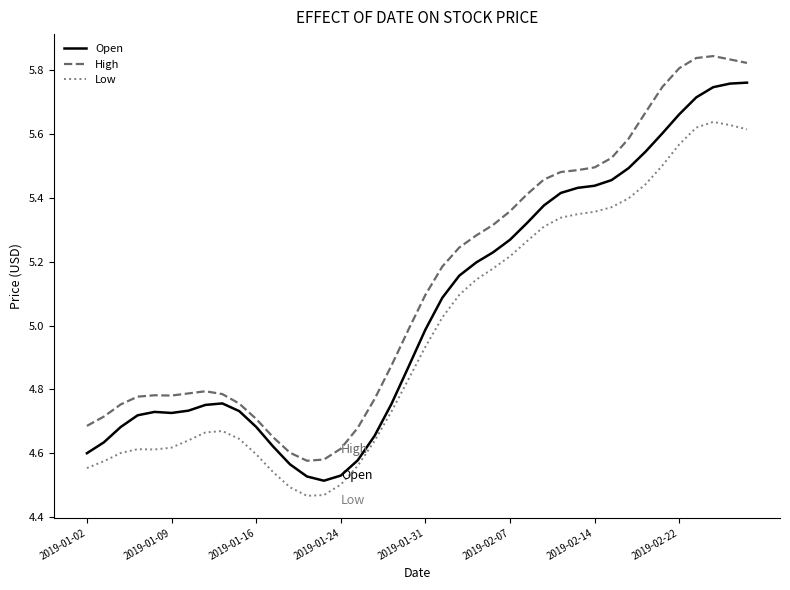

Is this an area chart (filled region under the line)?

No